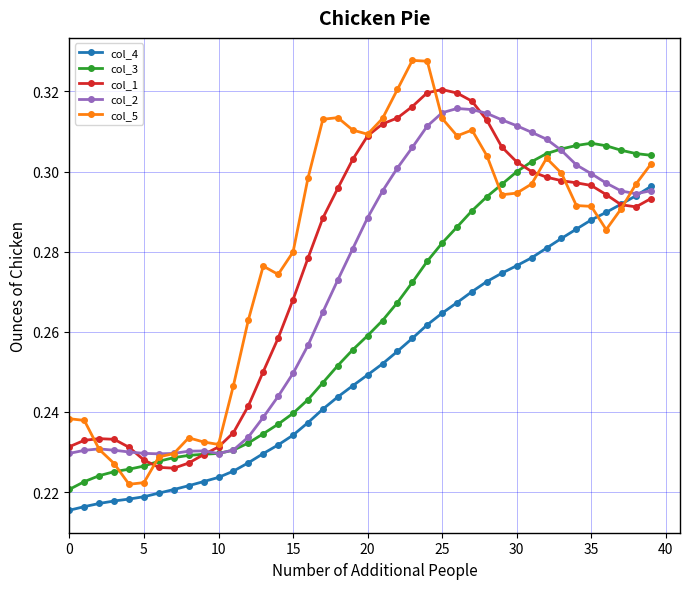

True or false: col_3 and col_4 cross at least once.

False